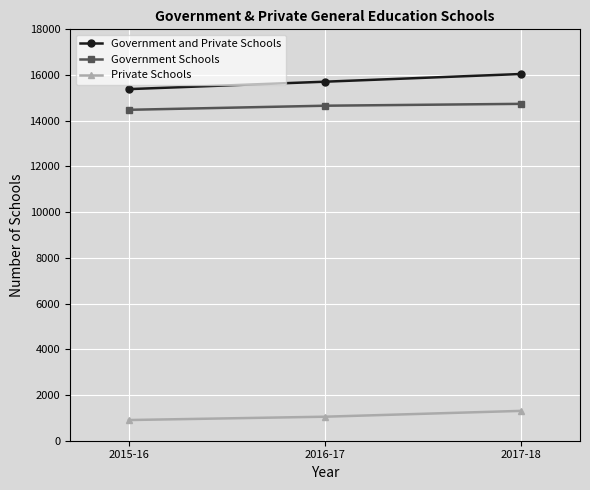

What is the sum of the Private Schools values at 2015-16 and 2016-17?

1956